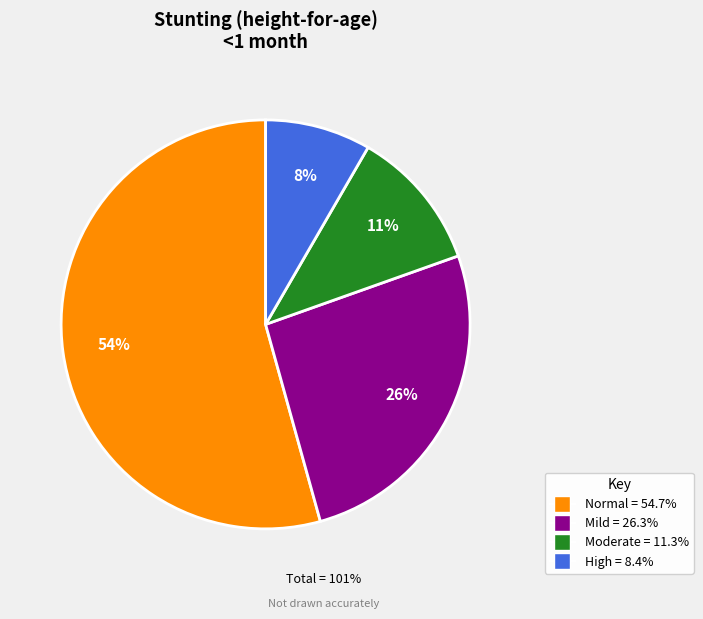

To the nearest percent, what is the average slice percentage?

25%